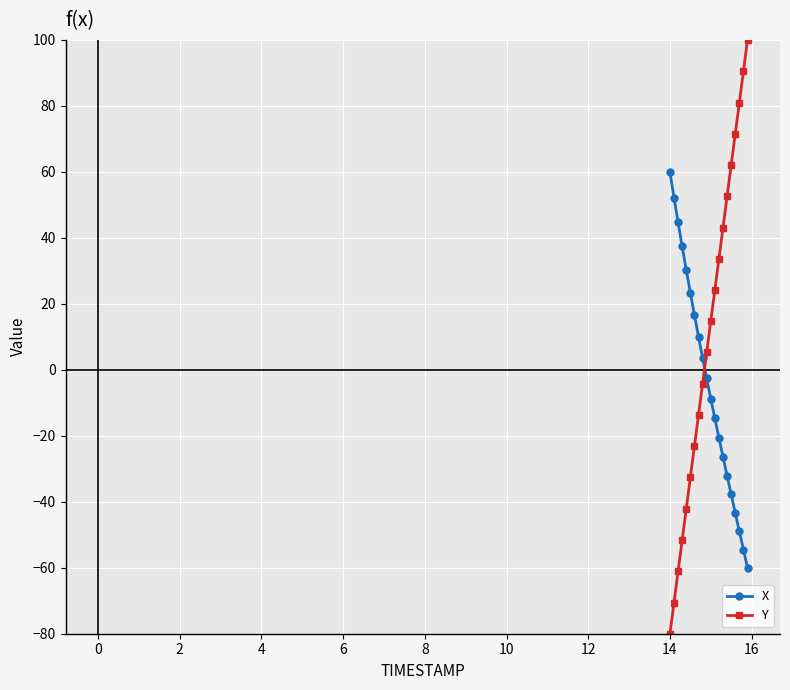

True or false: X has more than 2 points higher than both neighbors.

False